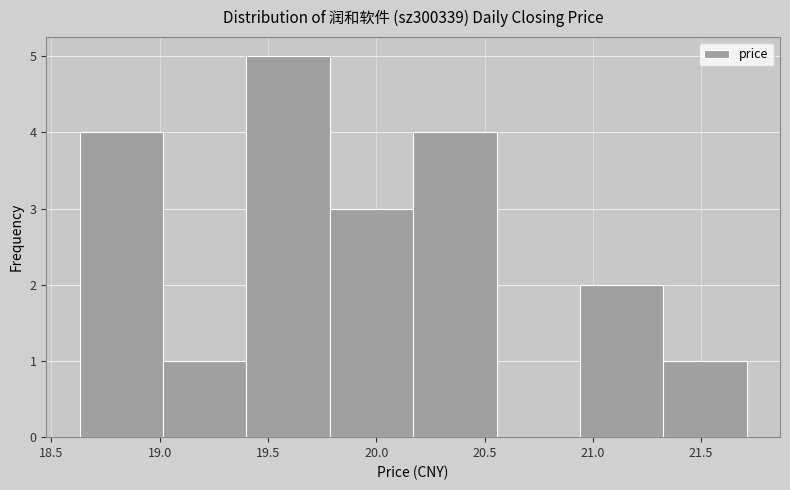

Reading left to right, list every bar in this chart as the range it spans on the x-axis followed by its height. Neither the bar edges nor the heights are printed on the chart, so give them approximately, as read against the axes.

18.630 to 19.015: 4
19.015 to 19.400: 1
19.400 to 19.785: 5
19.785 to 20.170: 3
20.170 to 20.555: 4
20.555 to 20.940: 0
20.940 to 21.325: 2
21.325 to 21.710: 1